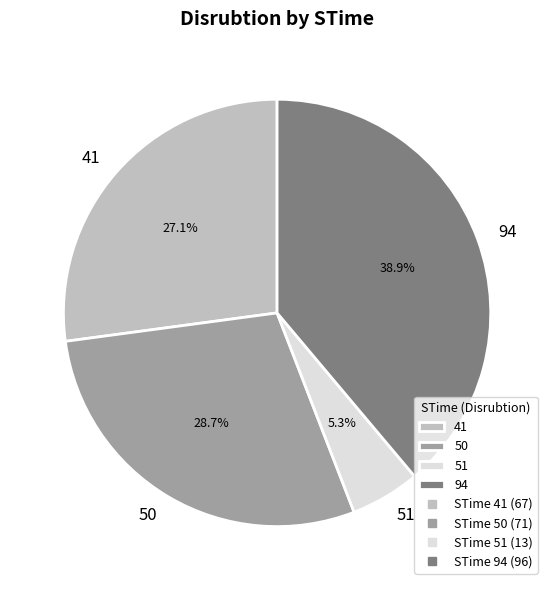

True or false: 94 accounts for 31% of the total.

False